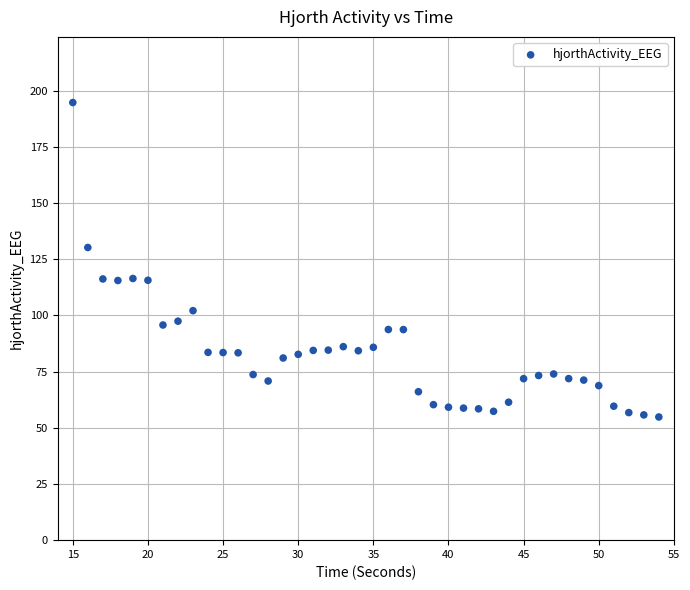

What is the range of X values (max minus min)?

39.0